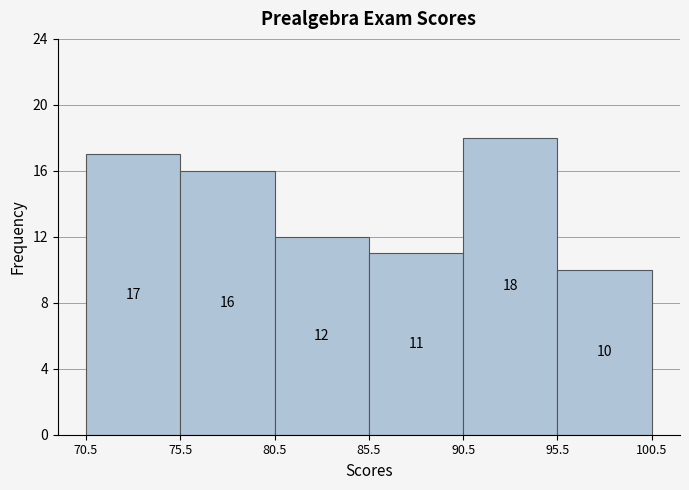

How tall is the bar that spans 95.5 to 100.5 on the x-axis?

10